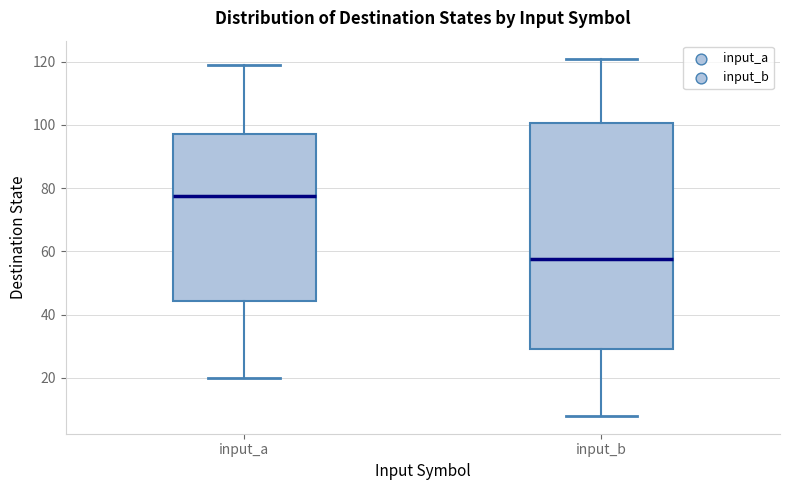

Reading left to right, read every box against the y-axis: the position of its median line, the range the box covers, and the ends of its whiskers. The values are not printed on the chart, so give them approximately, as read against the axis.

input_a: median 78, box 44 to 98, whiskers 20 to 120
input_b: median 58, box 30 to 100, whiskers 8 to 122